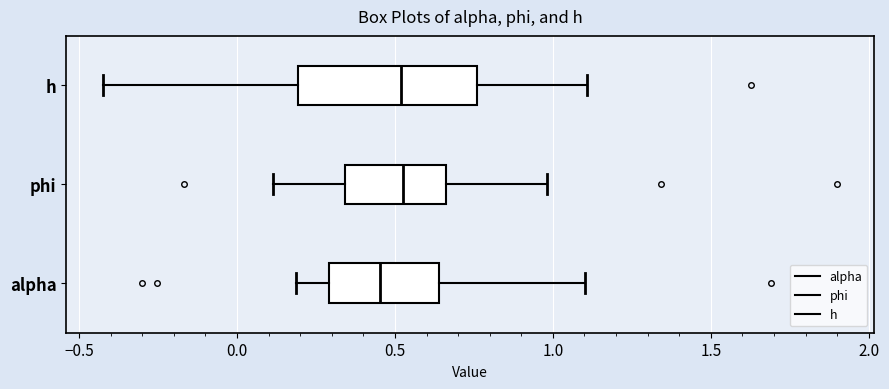

Reading bottom to top, read every box against the x-axis: the position of its median line, the range the box covers, and the ends of its whiskers. The values are not printed on the chart, so give them approximately, as read against the axis.

alpha: median 0.45, box 0.30 to 0.65, whiskers 0.20 to 1.10
phi: median 0.55, box 0.35 to 0.65, whiskers 0.10 to 1.00
h: median 0.50, box 0.20 to 0.75, whiskers -0.40 to 1.10